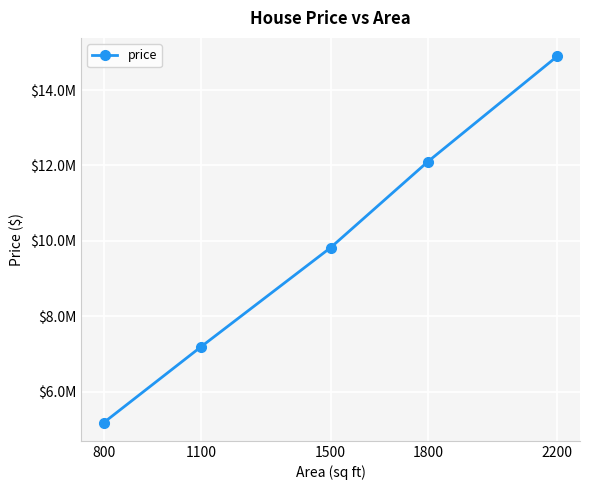

Which category has the lowest value across all series?

800